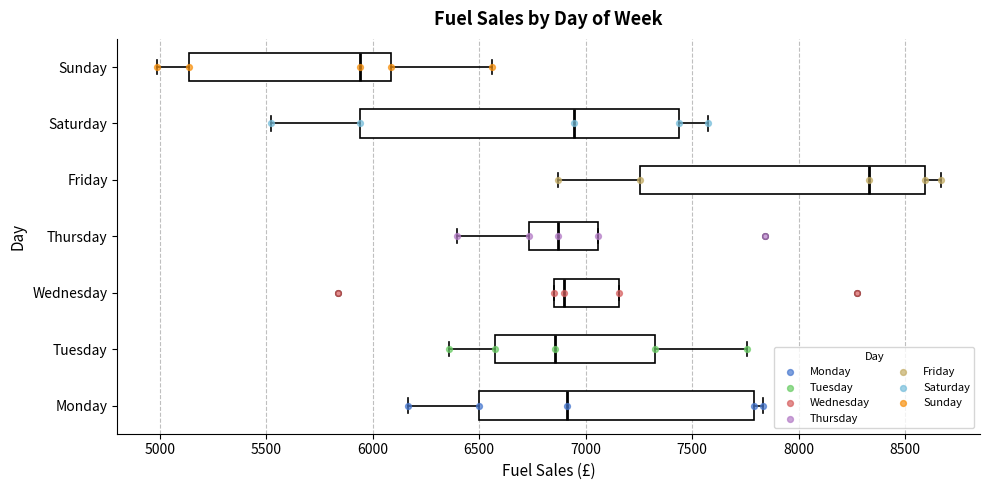

Which box has the furthest to the left median line?

Sunday